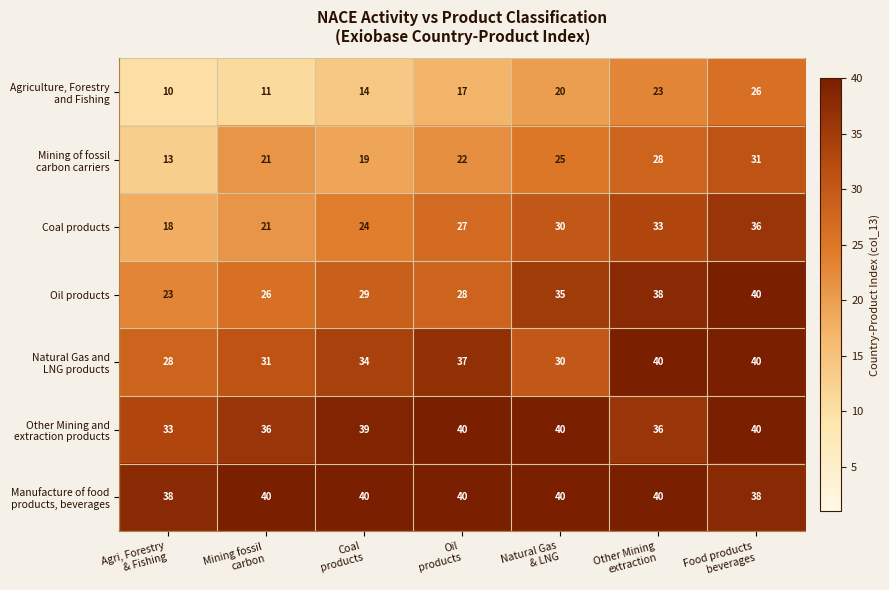

How many data points does each series have?

7